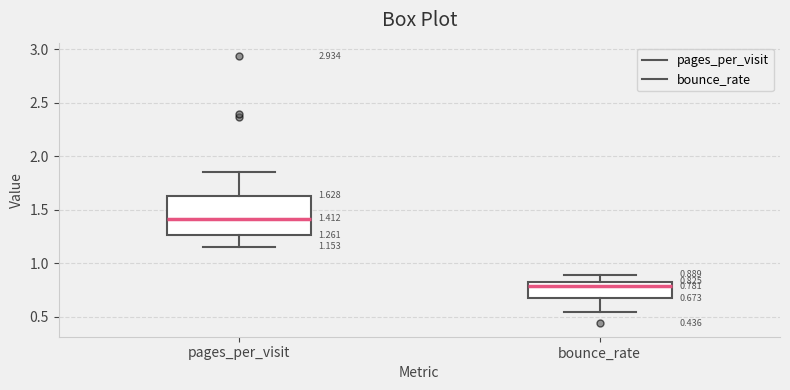

Comparing the boxes themselves (not the whiskers), which one is the tallest?

pages_per_visit